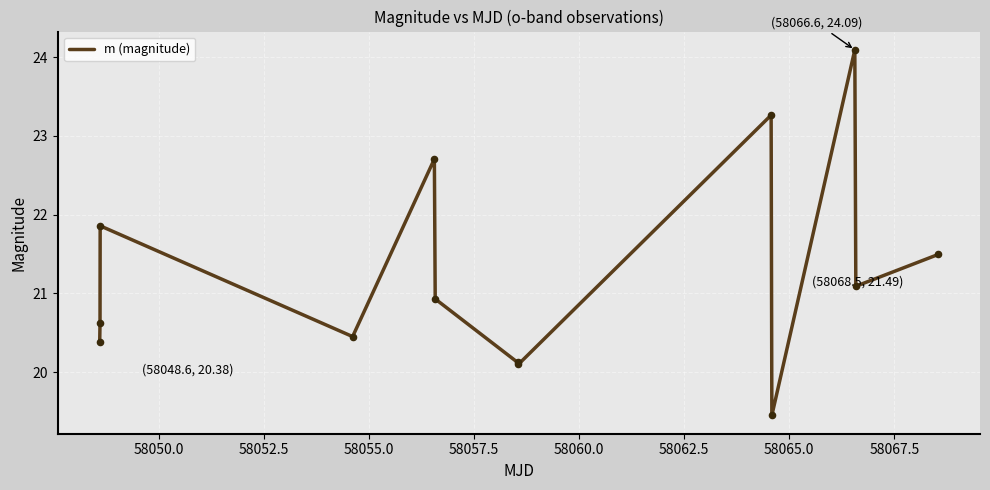

What is the greatest value displayed?

24.1